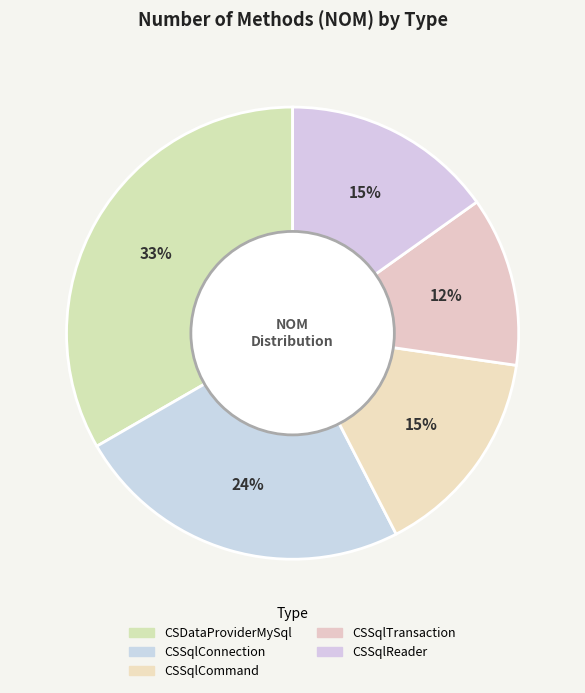

Which category has the biggest portion of the pie?

CSDataProviderMySql